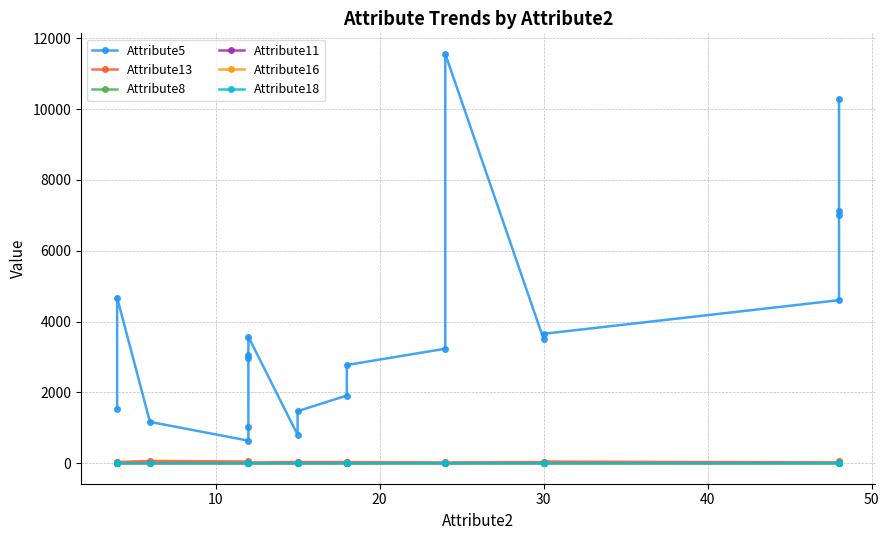

What is the total value across all series at 10?

4723